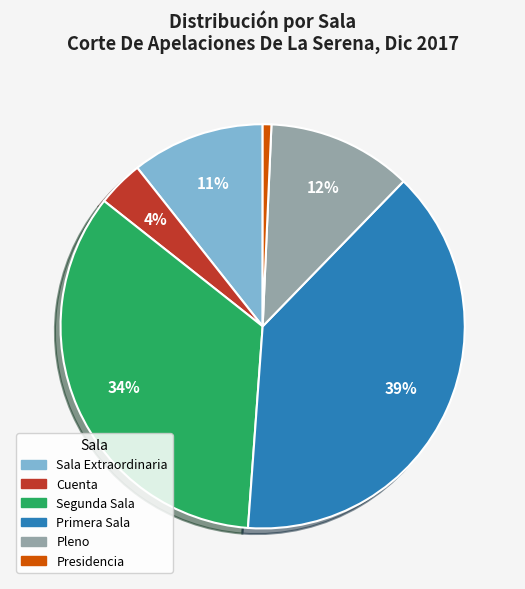

Is there any slice that represents more than half of the pie?

No